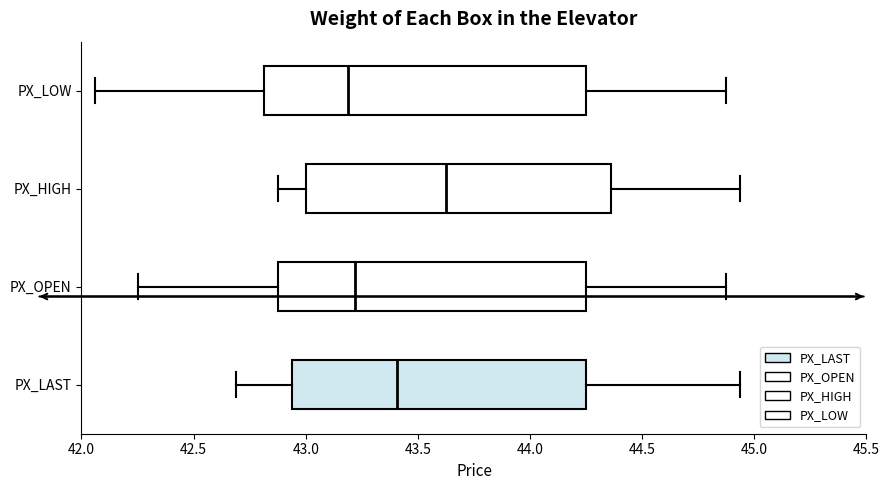

Reading bottom to top, read every box against the x-axis: the position of its median line, the range the box covers, and the ends of its whiskers. The values are not printed on the chart, so give them approximately, as read against the axis.

PX_LAST: median 43.40, box 42.95 to 44.25, whiskers 42.70 to 44.95
PX_OPEN: median 43.20, box 42.90 to 44.25, whiskers 42.25 to 44.90
PX_HIGH: median 43.65, box 43.00 to 44.35, whiskers 42.90 to 44.95
PX_LOW: median 43.20, box 42.80 to 44.25, whiskers 42.05 to 44.90